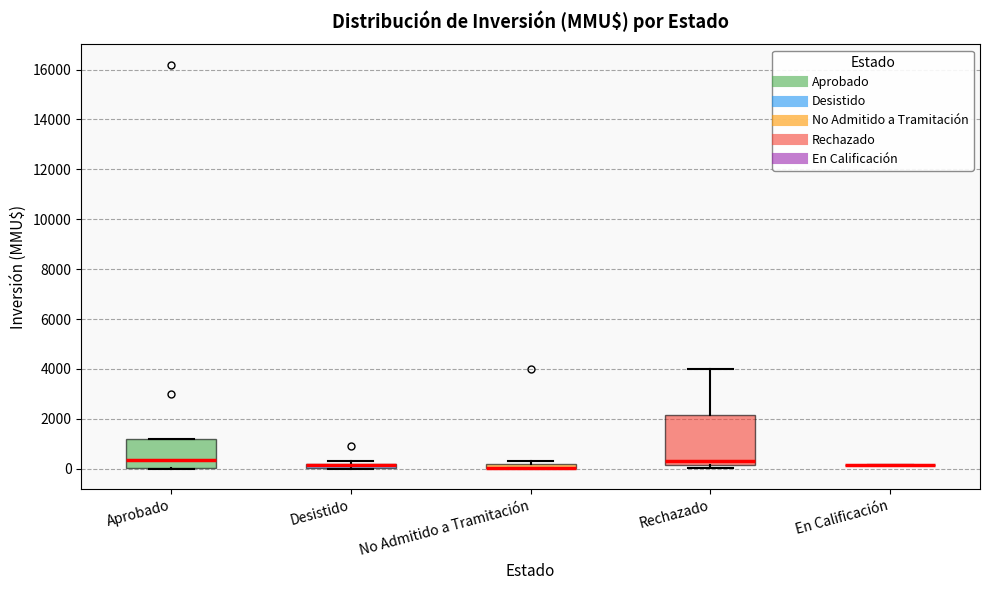

Comparing the boxes themselves (not the whiskers), which one is the tallest?

Rechazado